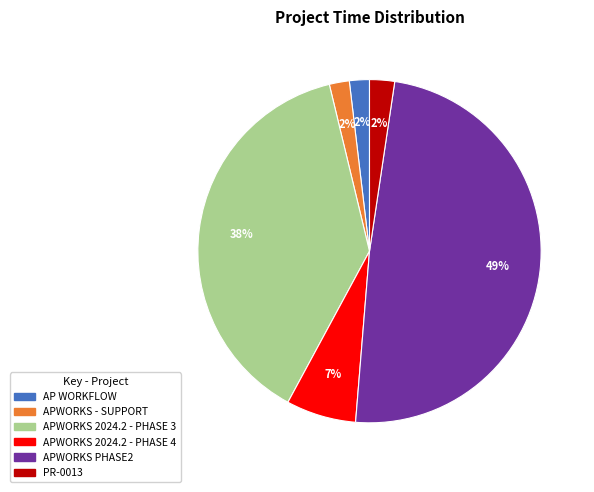

What is the ratio of the value at APWORKS - SUPPORT to the value at AP WORKFLOW?

1.0